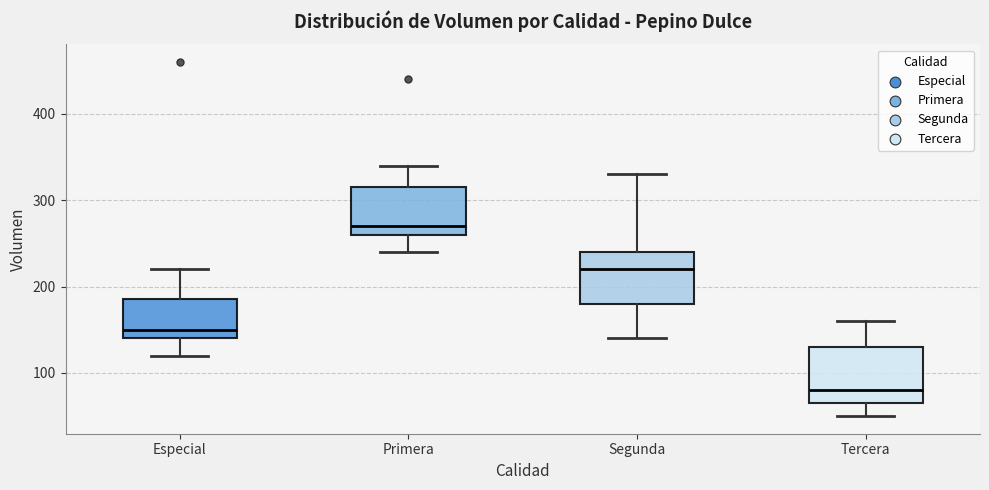

Where does the lower whisker of the box for Especial end on the y-axis? The values are not printed on the chart, so give them approximately, as read against the axis.

120